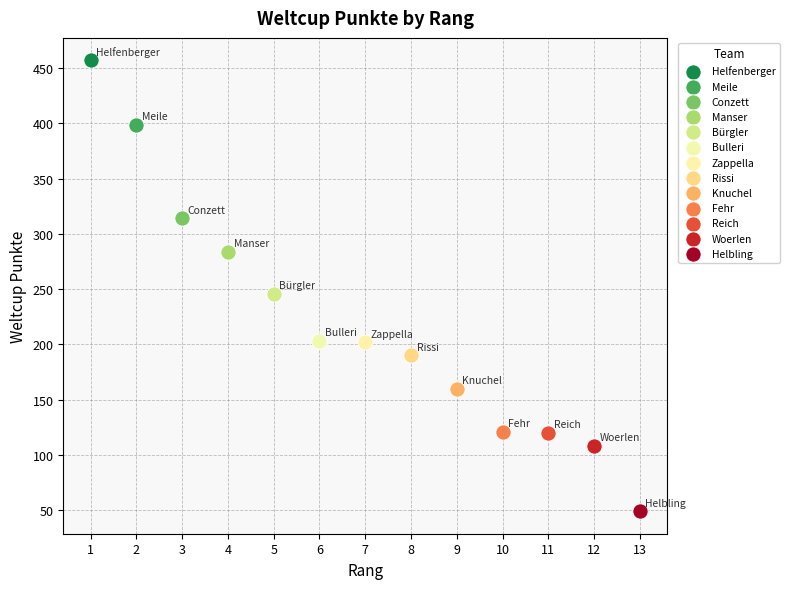

What are all the series names shown in the legend?

Helfenberger, Meile, Conzett, Manser, Bürgler, Bulleri, Zappella, Rissi, Knuchel, Fehr, Reich, Woerlen, Helbling